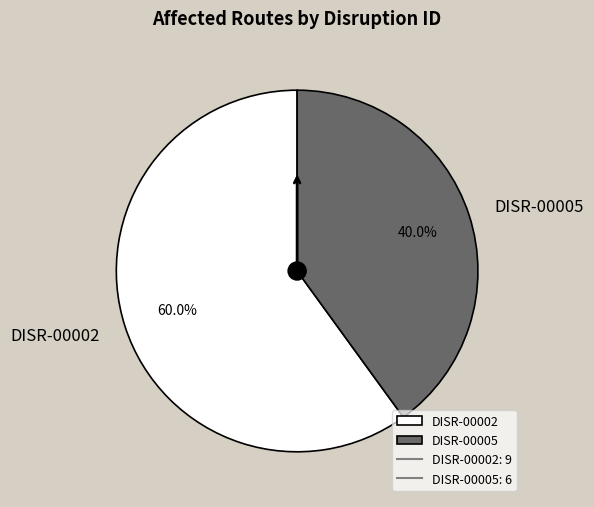

How many segments does this pie chart have?

2